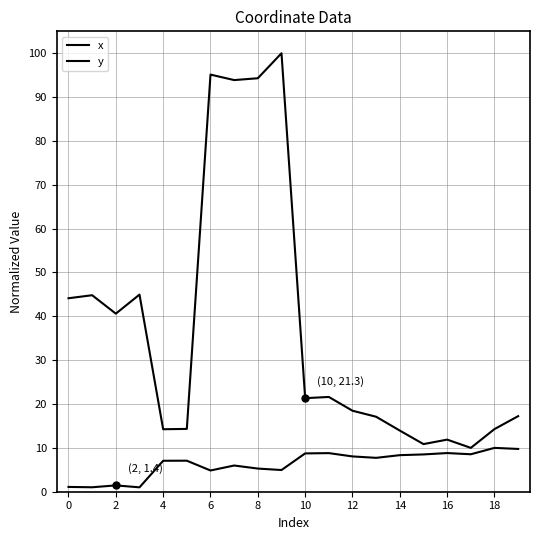

How many lines are shown in the chart?

2